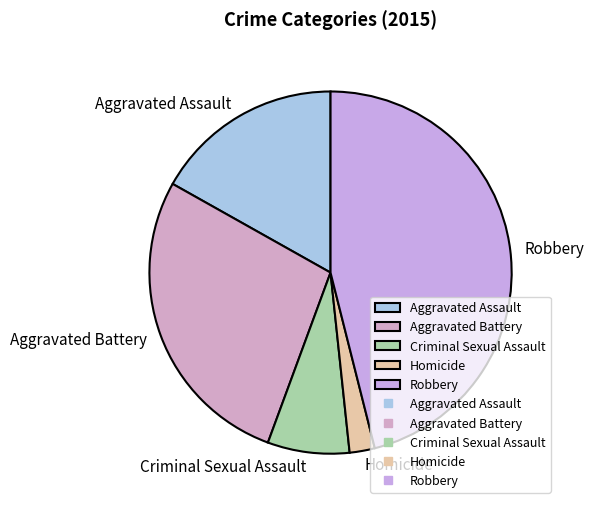

What is the ratio of the value at Criminal Sexual Assault to the value at Homicide?

3.2